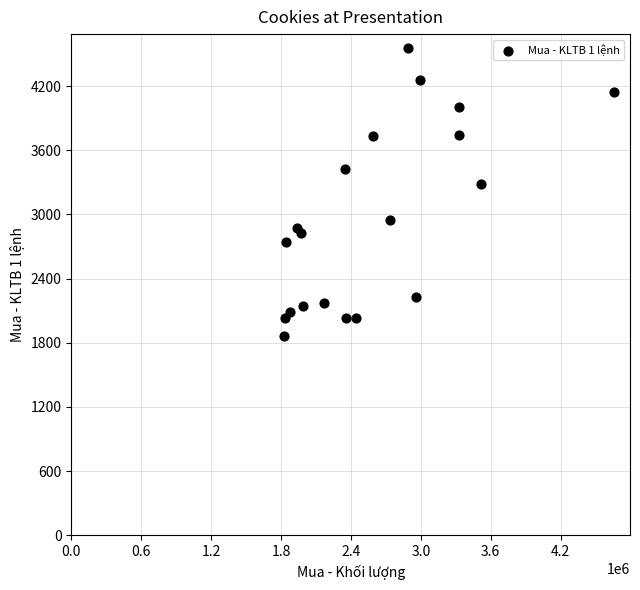

What Y value in the scatter plot is closest to 3208?

3283.8